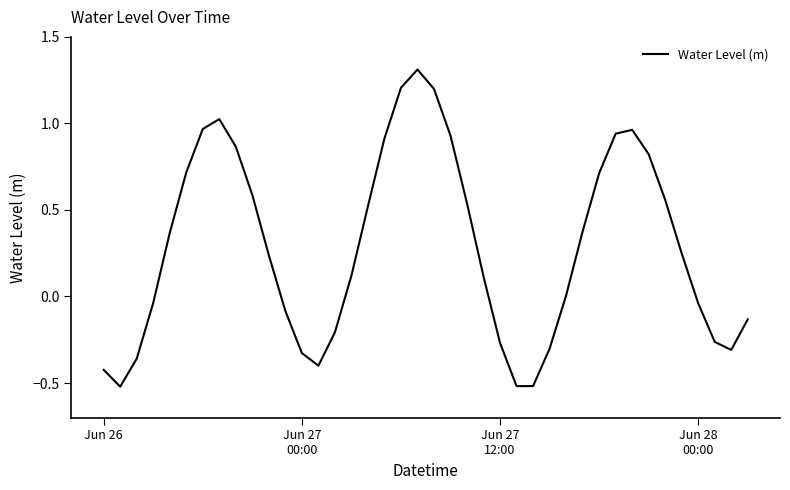

What is the minimum value shown in the chart?

-0.5